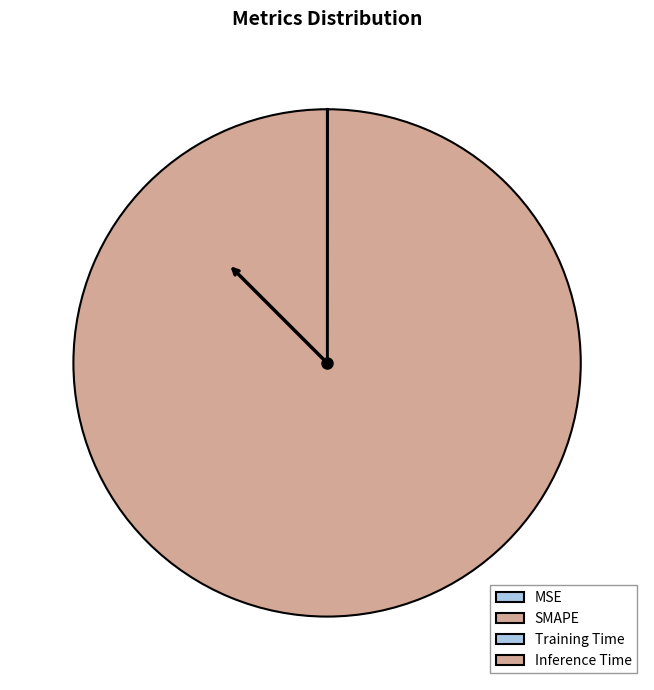

To the nearest percent, what is the difference between the largest and smallest slice percentages?

100%